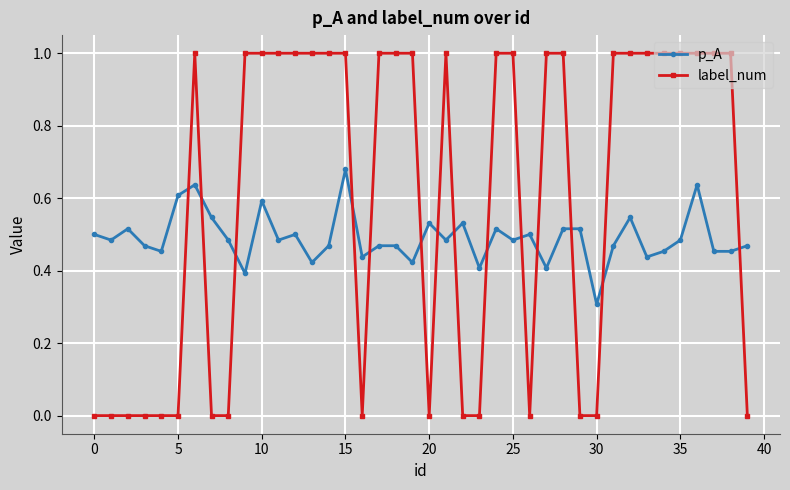

True or false: label_num has more than 0 points higher than both neighbors.

True